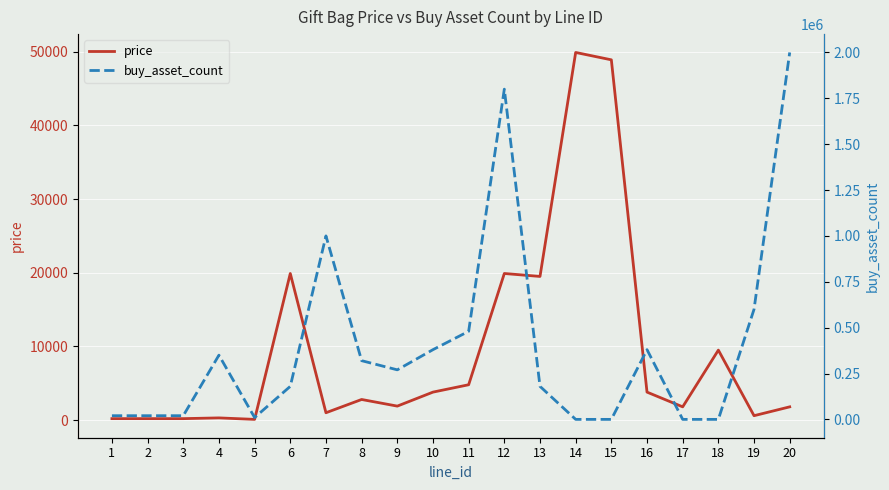

Which series has the largest range (max minus min)?

buy_asset_count